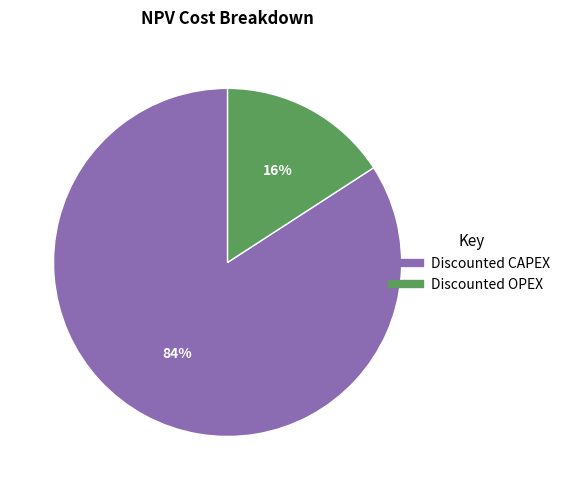

Is there a majority slice in this chart?

Yes